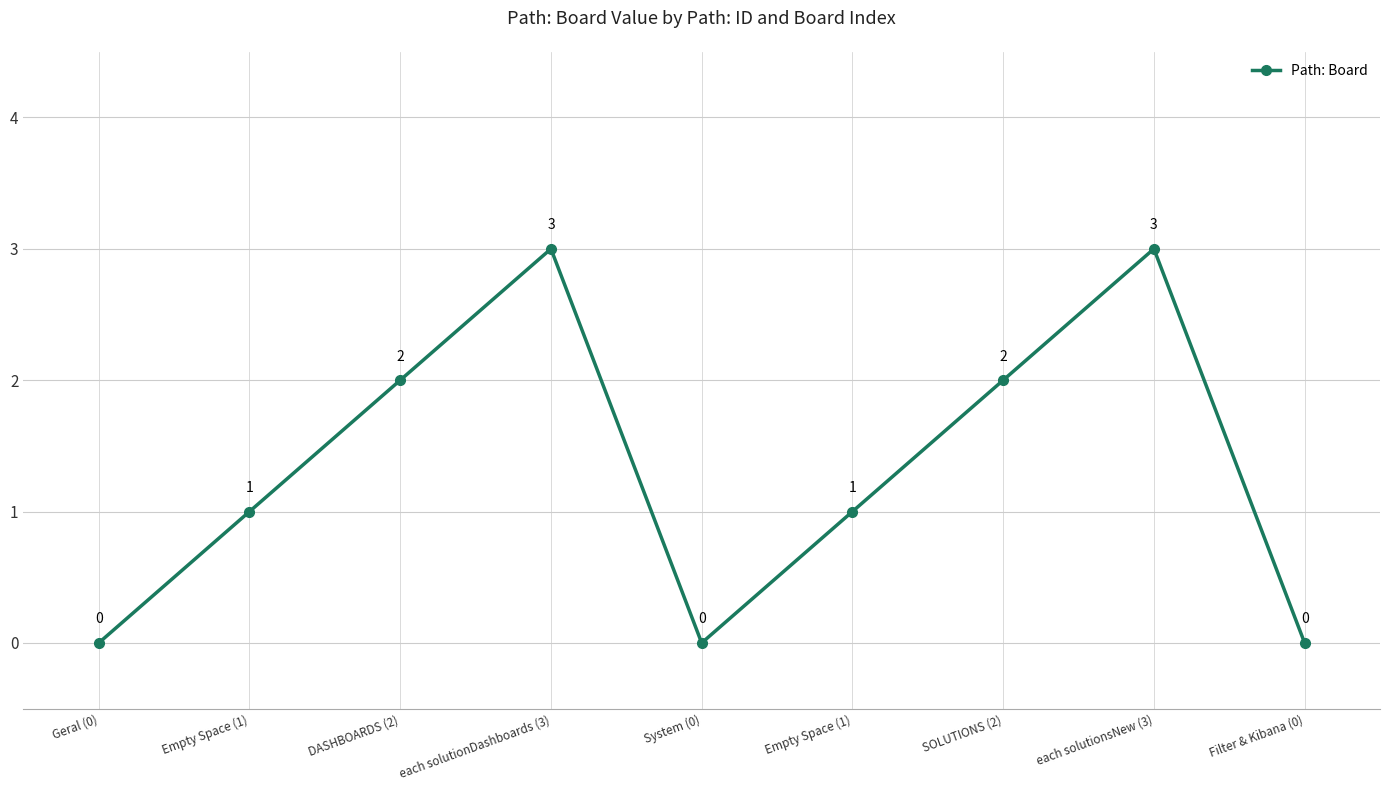

Count the number of data series in this chart.

1